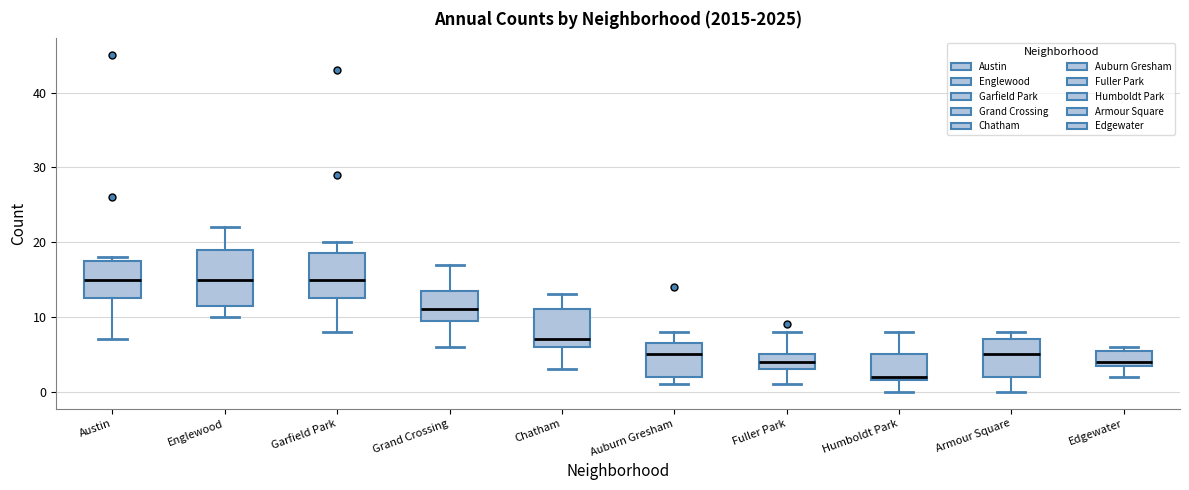

Which box is the tallest, from its lower edge to its upper edge?

Englewood